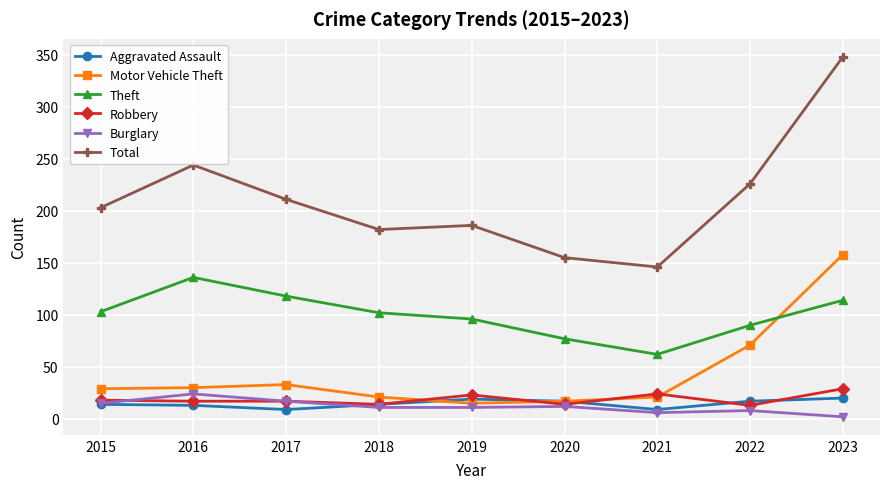

What is the sum of all Theft values?

898